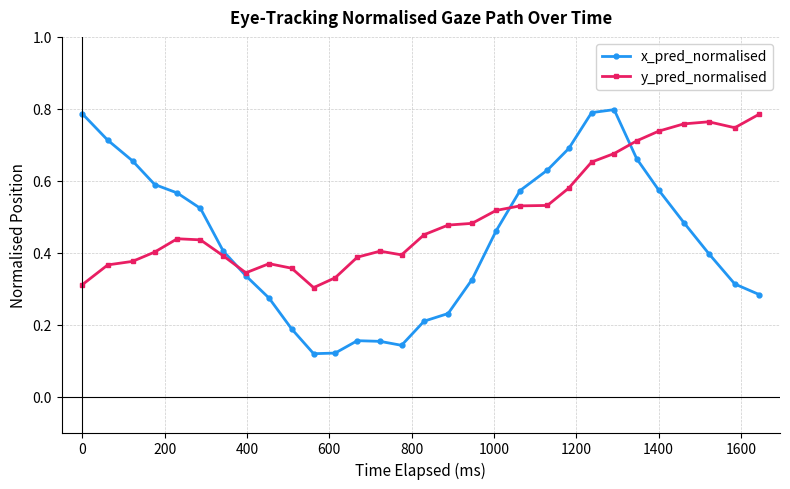

At how many categories does at least one series exceed 0?

30